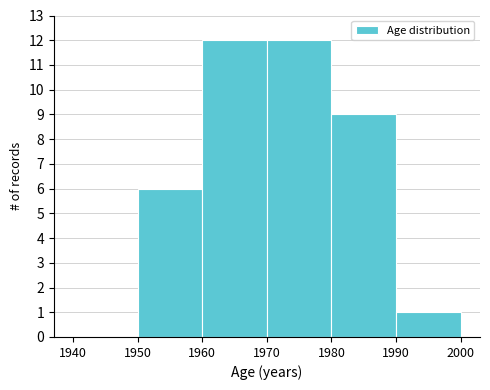

Reading left to right, list every bar in this chart as the range it spans on the x-axis followed by its height. The values are not printed on the chart, so give them approximately, as read against the axis.

1940 to 1950: 0
1950 to 1960: 6
1960 to 1970: 12
1970 to 1980: 12
1980 to 1990: 9
1990 to 2000: 1